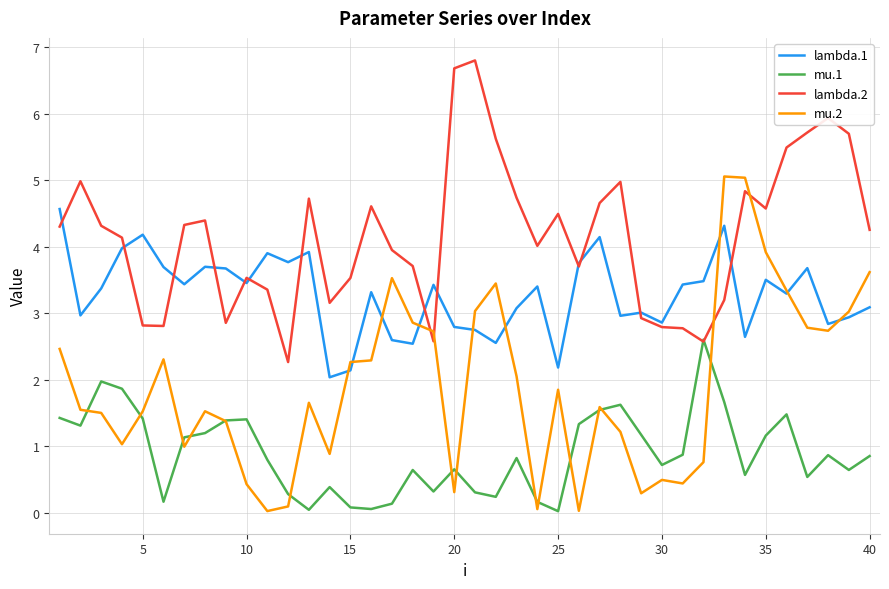

Which series has the widest spread of values?

mu.2